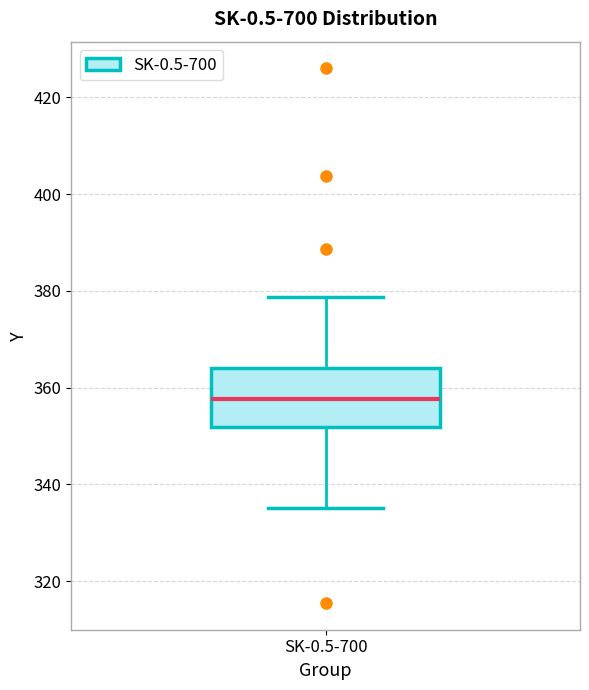

Read this box plot against the y-axis: the position of the median line, the range covered by the box, and the ends of both whiskers. The values are not printed on the chart, so give them approximately, as read against the axis.

median 358, box 352 to 364, whiskers 336 to 378